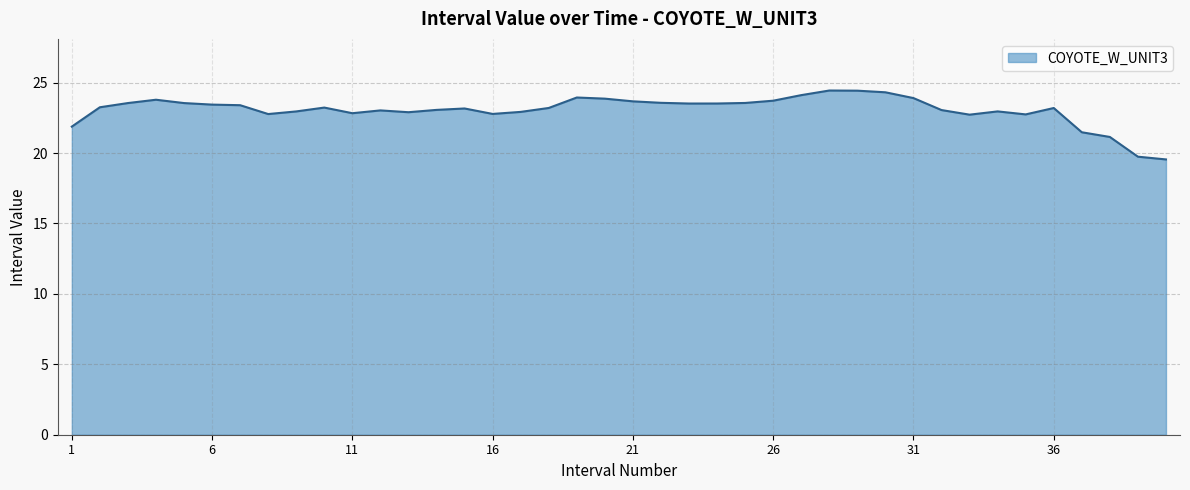

True or false: there are more than 1 points higher than both neighbors.

True